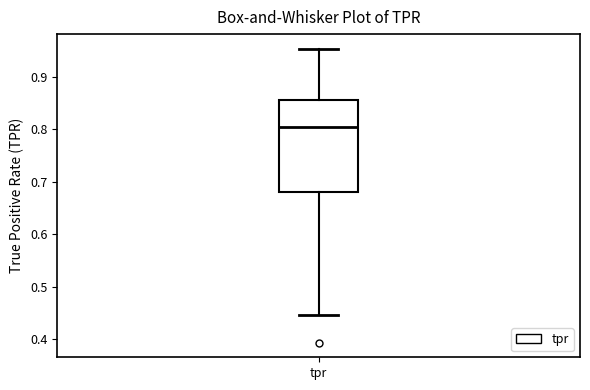

Where is the upper edge of the box for tpr on the y-axis? The values are not printed on the chart, so give them approximately, as read against the axis.

0.86